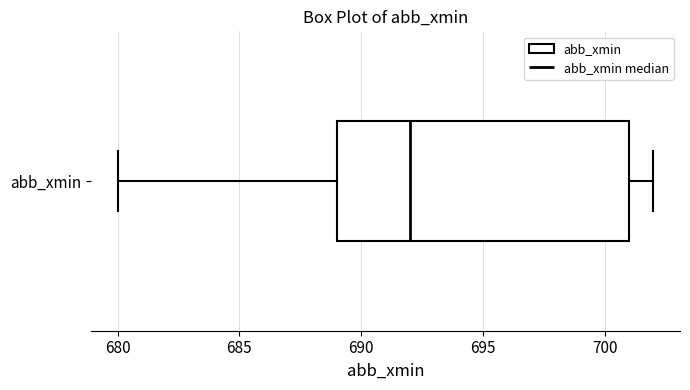

Where does the right whisker of the box for abb_xmin end on the x-axis? The values are not printed on the chart, so give them approximately, as read against the axis.

702